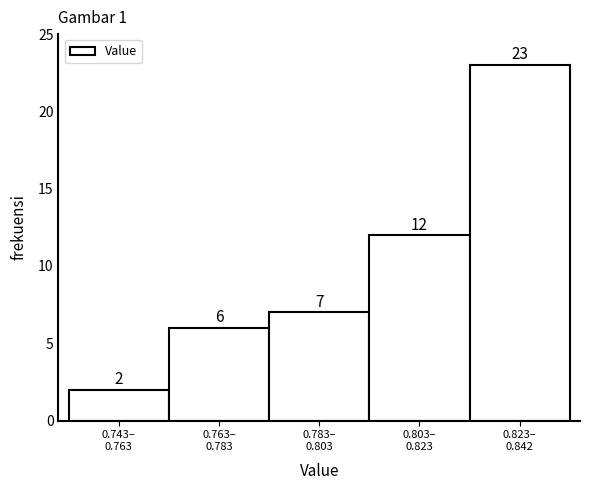

Reading left to right, transcribe all the data shown in this chart.

2	6	7	12	23